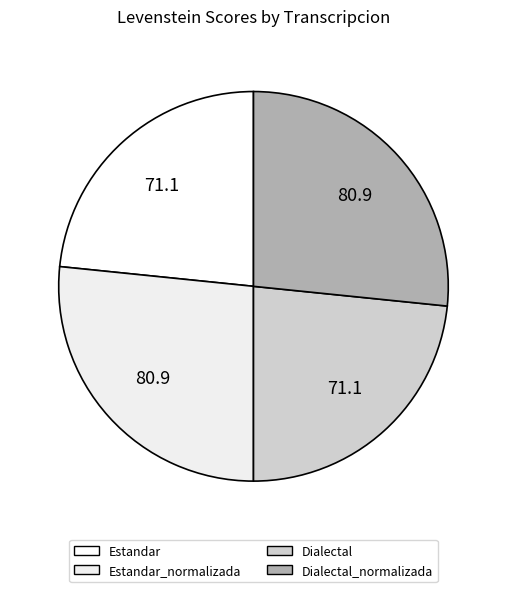

How many segments does this pie chart have?

4